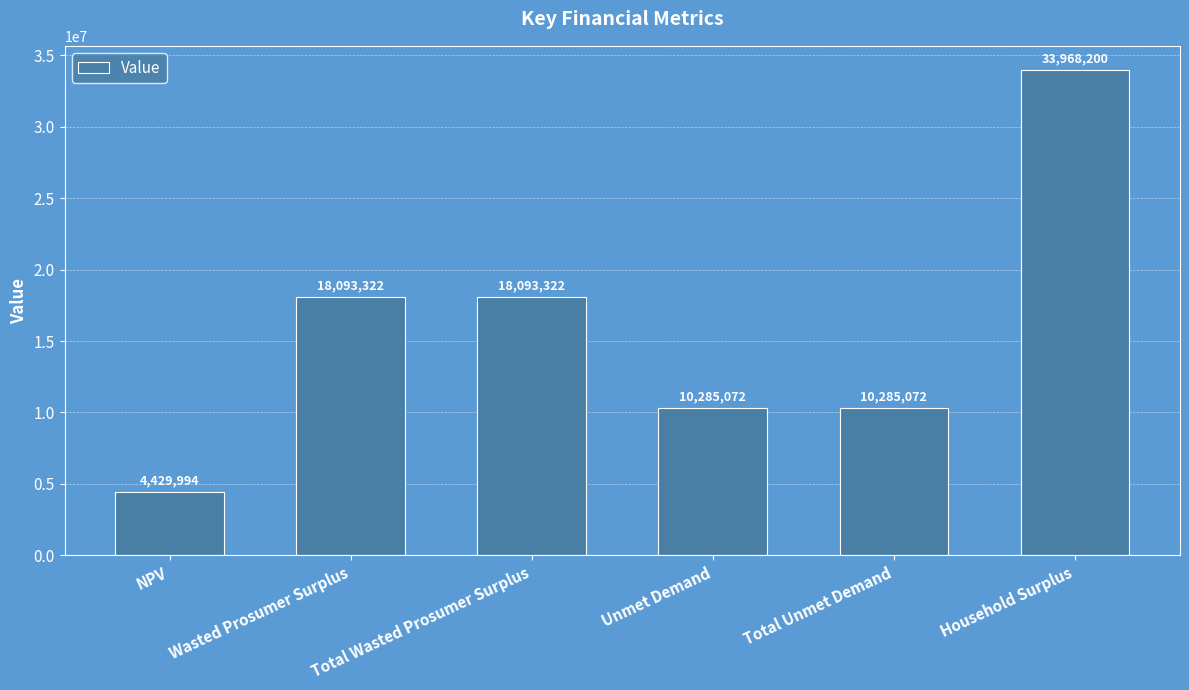

What is the sum of all values?

95154981.5